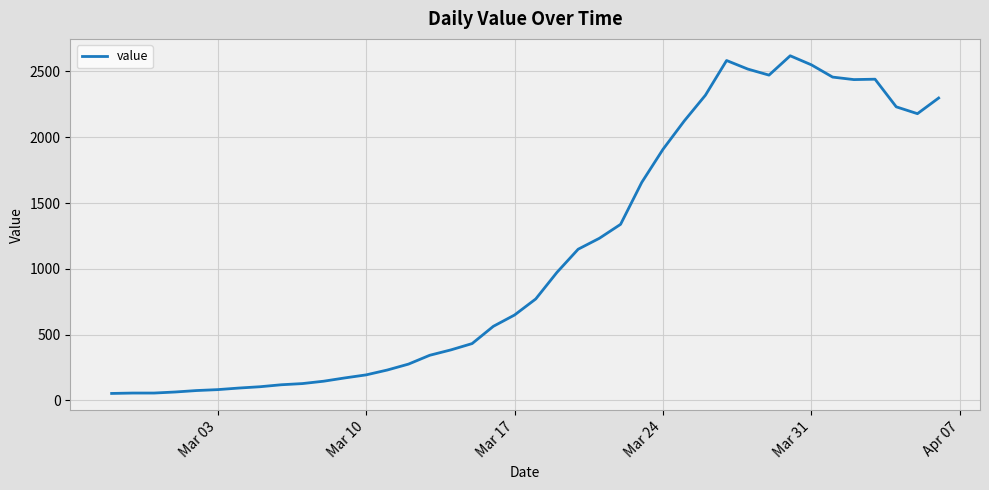

What is the maximum value shown in the chart?

2619